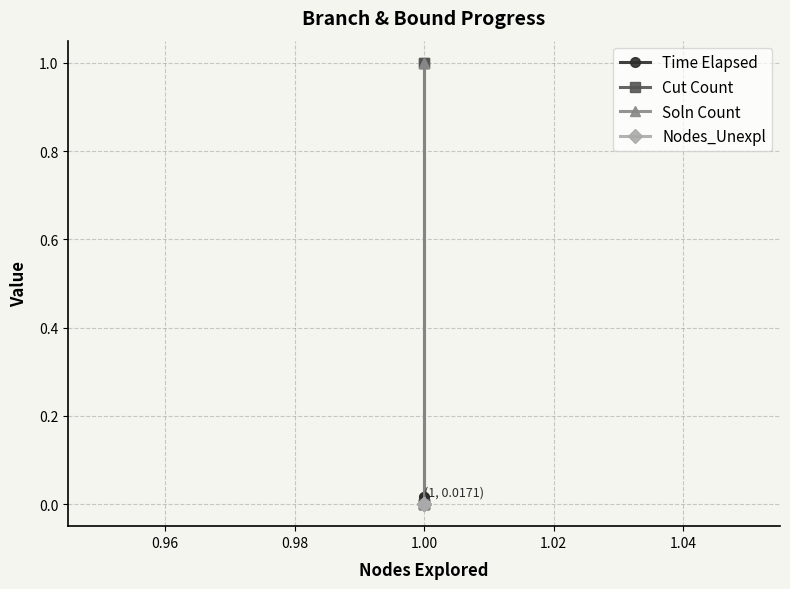

The value of Time Elapsed at 1.00 is 0.0. True or false?

True